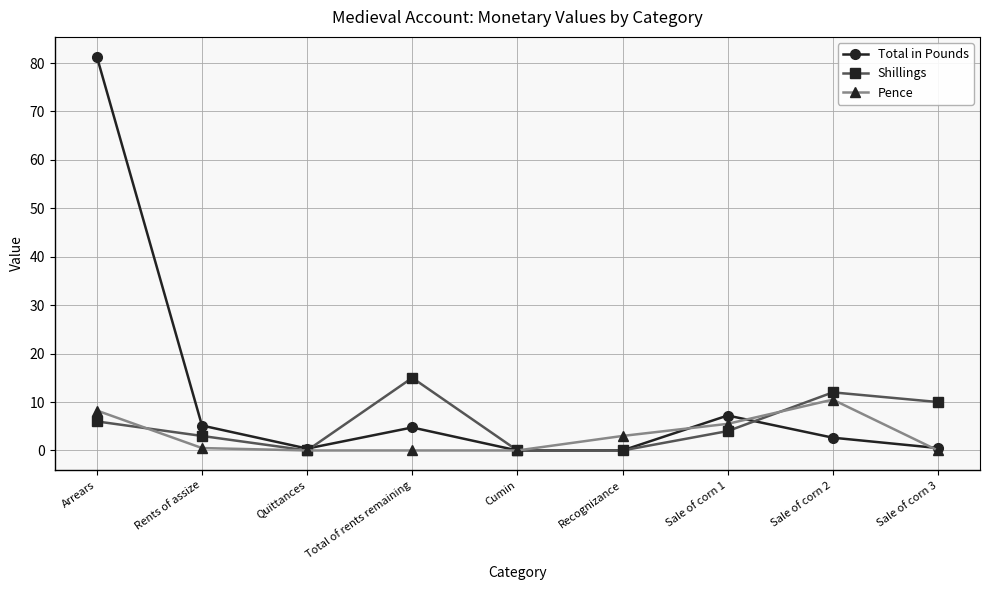

At which category does Shillings reach its first local peak?

Total of rents remaining